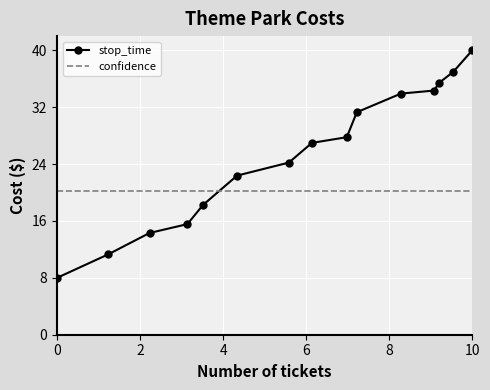

Reading left to right, list all the values displayed in this chart.

stop_time: 8.0	11.3	14.3	15.6	18.3	22.4	24.2	27.0	27.8	31.3	33.9	34.3	35.4	37.0	40.0
confidence: 20.2	20.2	20.2	20.2	20.2	20.2	20.2	20.2	20.2	20.2	20.2	20.2	20.2	20.2	20.2